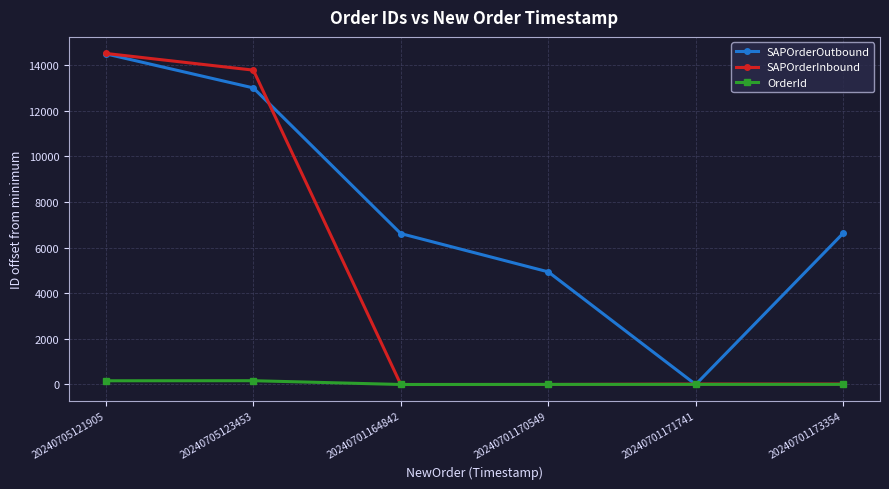

Is the value of OrderId at 20240705123453 greater than the value of SAPOrderInbound at 20240705123453?

No